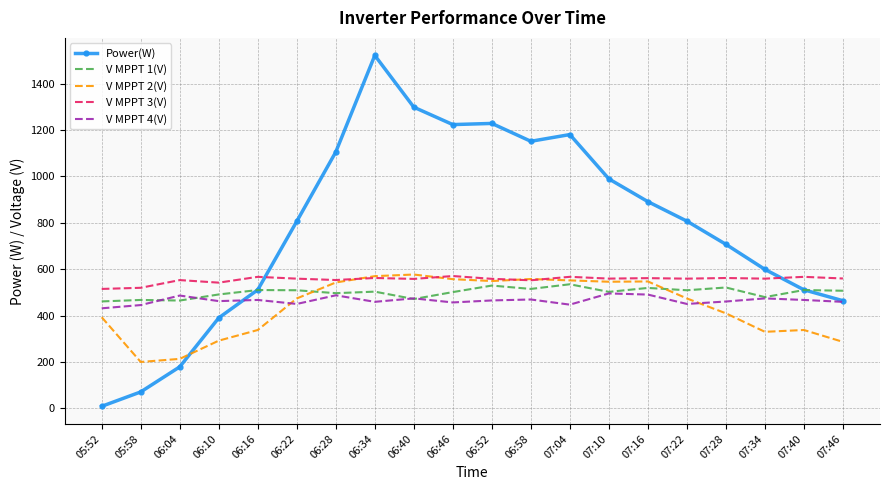

Between which two adjacent categories do V MPPT 3(V) and Power(W) first intersect?

06:16 and 06:22